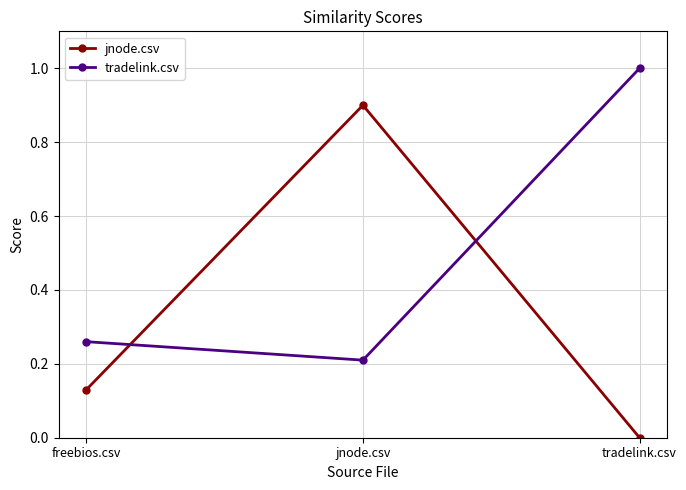

What is the total value across all series at jnode.csv?

1.1